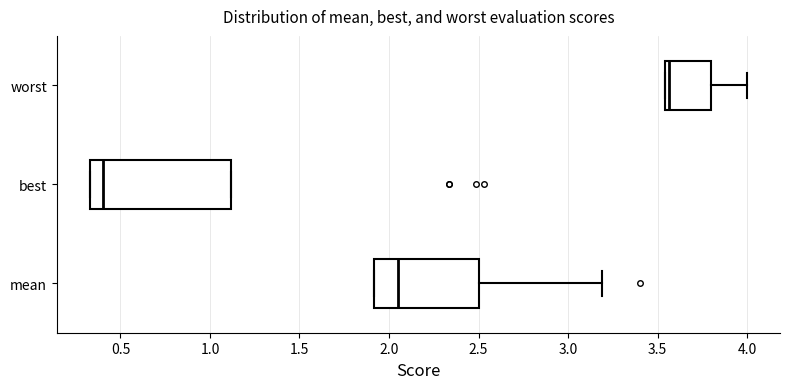

Reading bottom to top, read every box against the x-axis: the position of its median line, the range the box covers, and the ends of its whiskers. The values are not printed on the chart, so give them approximately, as read against the axis.

mean: median 2.05, box 1.90 to 2.50, whiskers 1.90 to 3.20
best: median 0.40, box 0.35 to 1.10, whiskers 0.35 to 1.10
worst: median 3.55 (just right of the box's left edge), box 3.55 to 3.80, whiskers 3.55 to 4.00